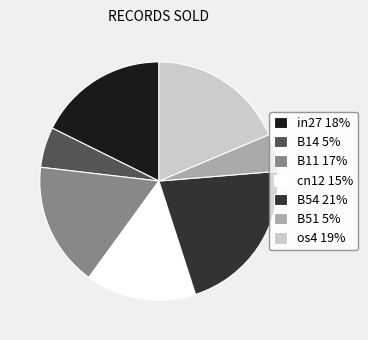

Is there any slice that represents more than half of the pie?

No